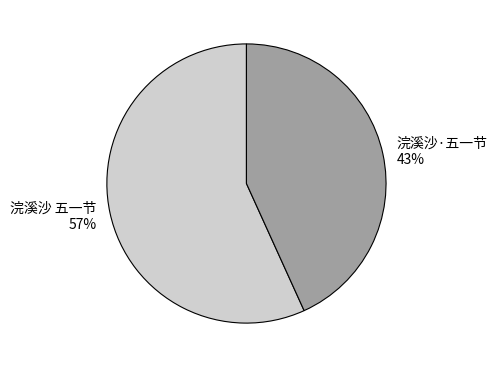

To the nearest percent, what is the difference between the largest and smallest slice percentages?

14%